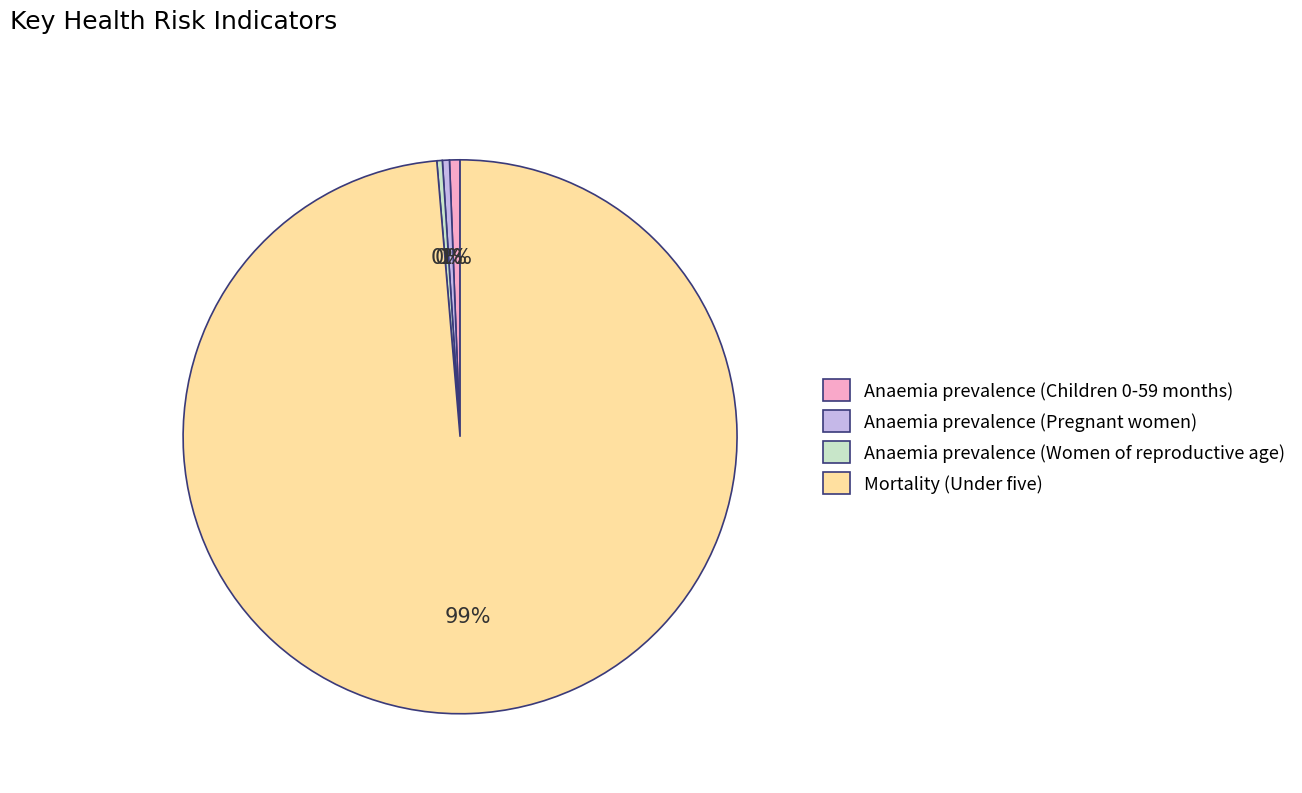

Count the number of slices in the pie.

4